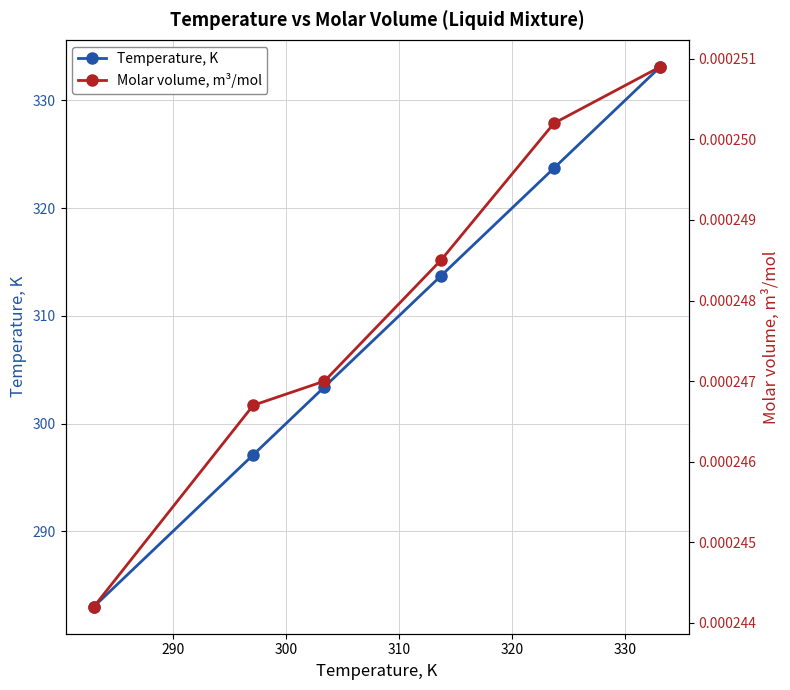

What is the sum of all Temperature, K values?

1854.0